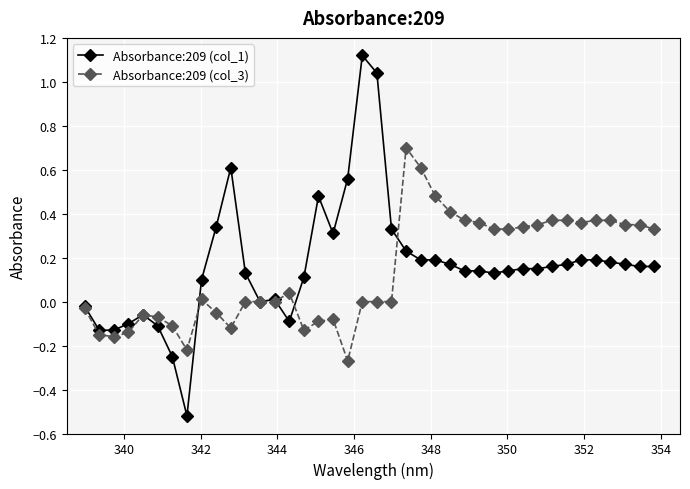

True or false: Absorbance:209 (col_1) has more than 2 points higher than both neighbors.

True